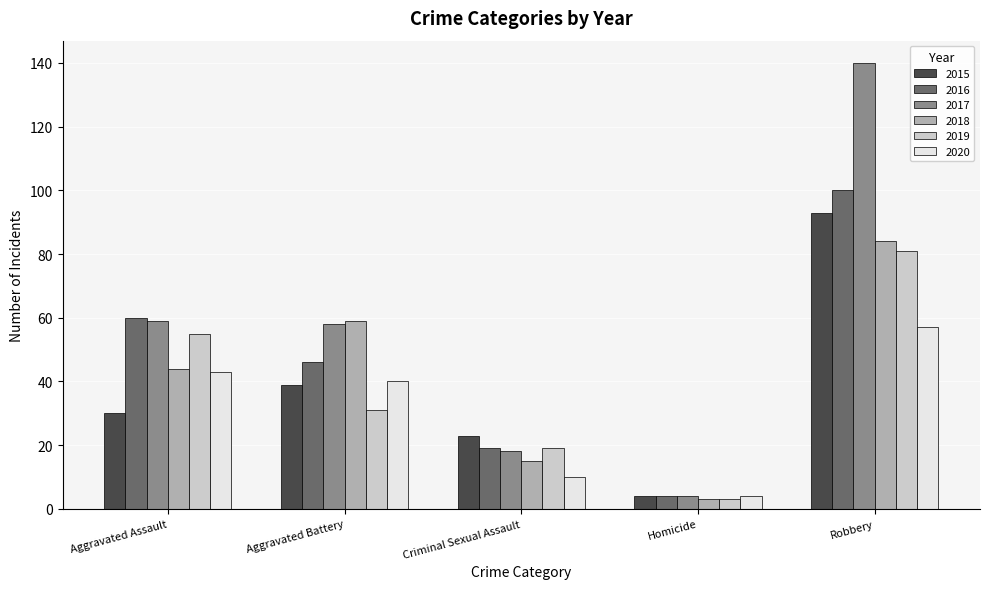

What value does the 2016 series have at Aggravated Battery, to the nearest 10?

50